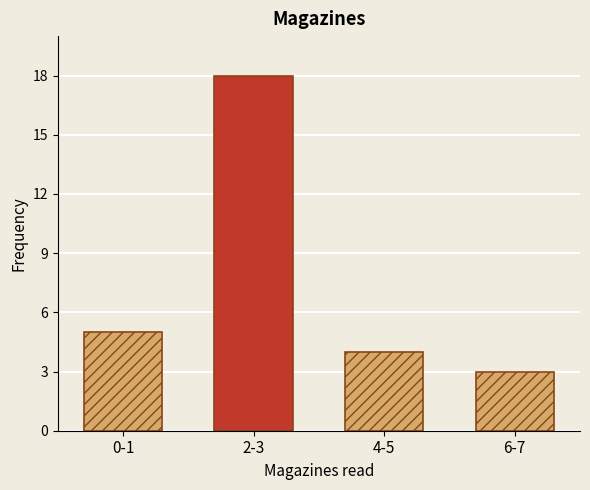

Reading right to left, transcribe all the data shown in this chart.

6-7=3	4-5=4	2-3=18	0-1=5